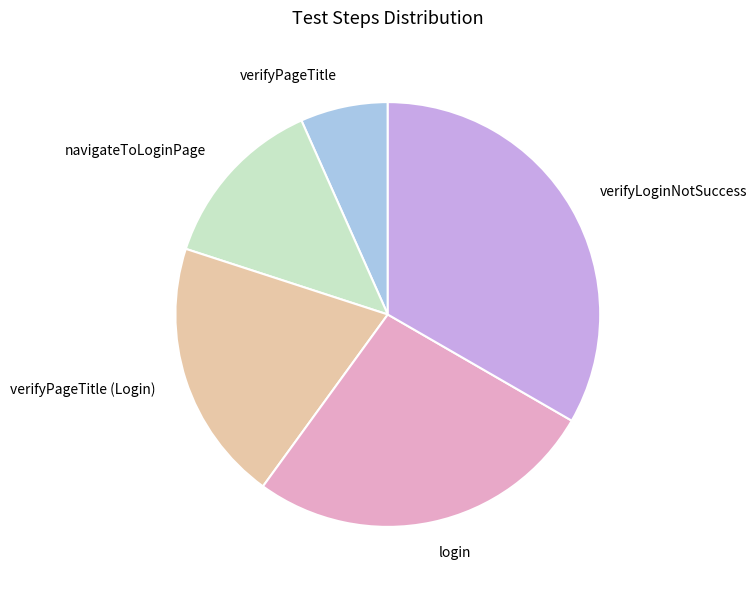

Is there any slice that represents more than half of the pie?

No